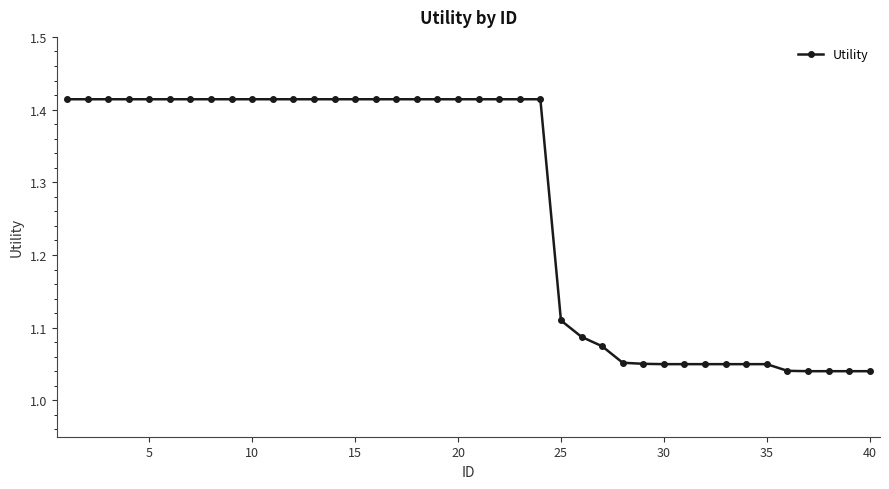

What is the sum of all values?

50.8